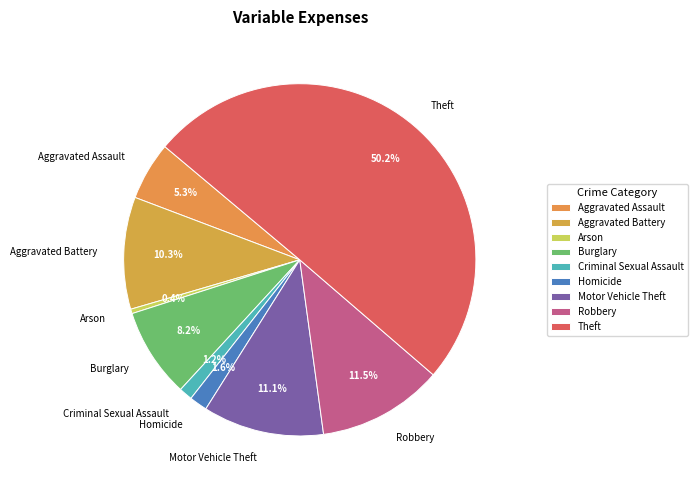

To the nearest percent, what is the average slice percentage?

11%